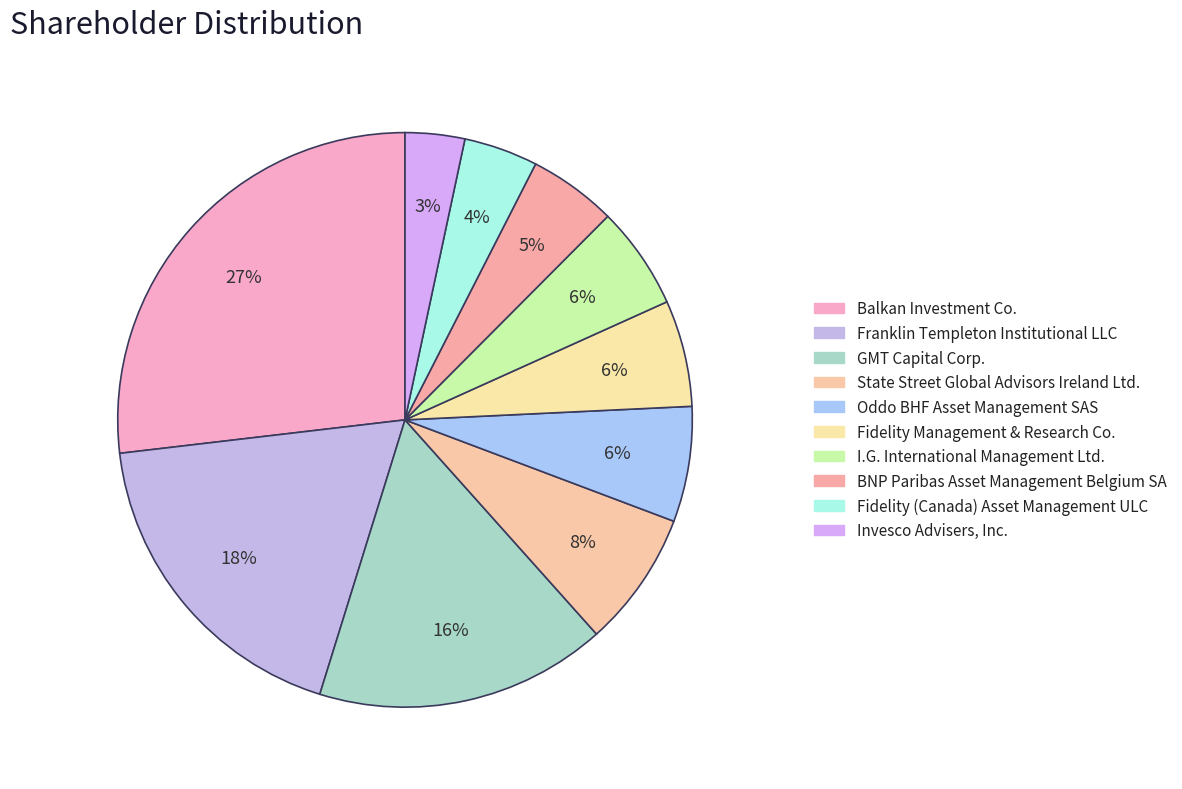

How many slices are in this pie chart?

10